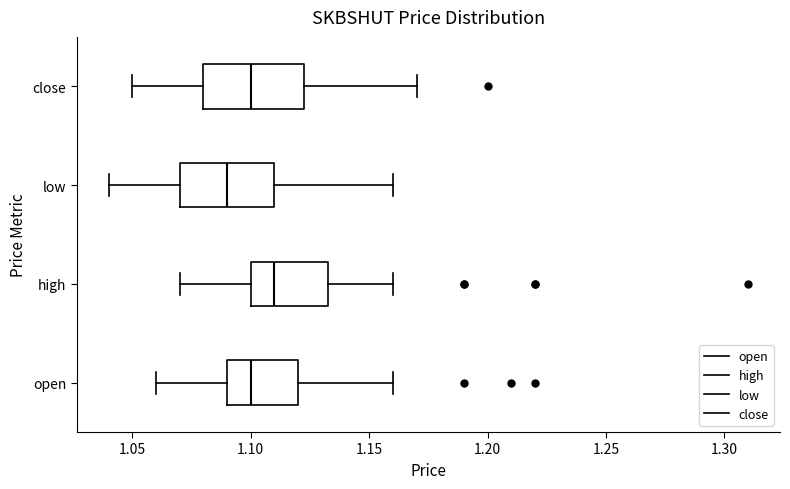

Which box's median line is the furthest to the left?

low